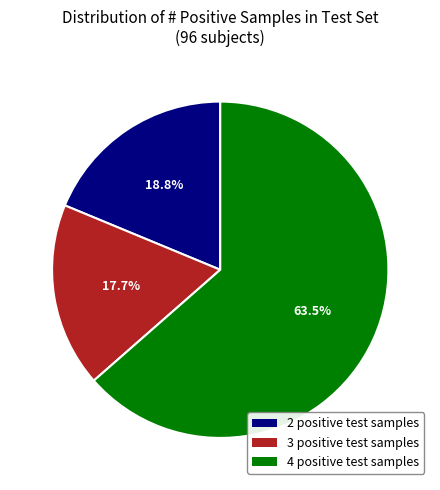

Which category has the biggest portion of the pie?

4 positive test samples